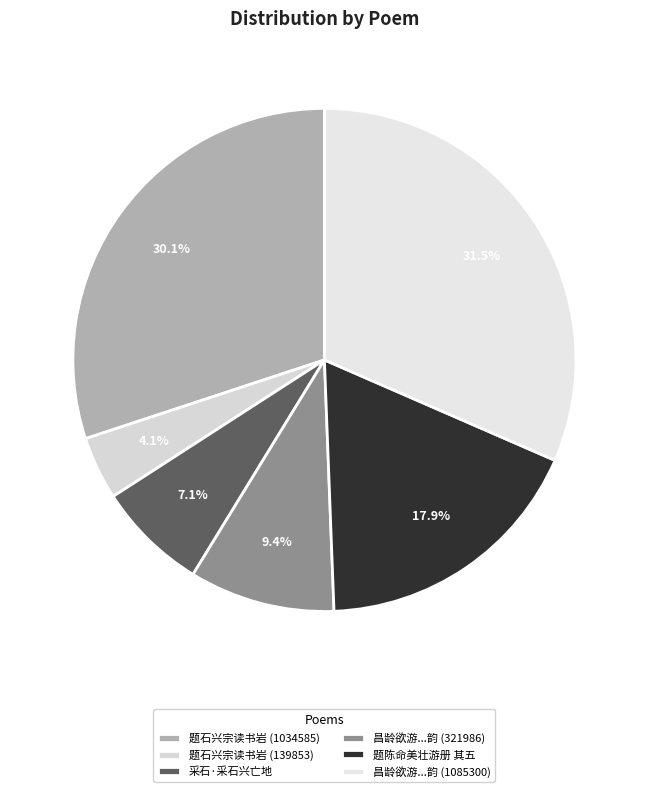

Rank the categories by value from highest to lowest.

昌龄欲游...韵 (1085300), 题石兴宗读书岩 (1034585), 题陈命美壮游册 其五, 昌龄欲游...韵 (321986), 采石·采石兴亡地, 题石兴宗读书岩 (139853)